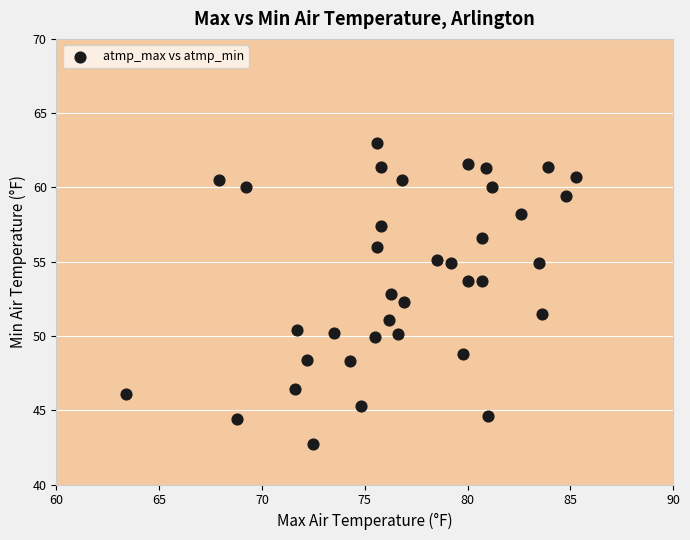

What is the range of Y values (max minus min)?

20.3